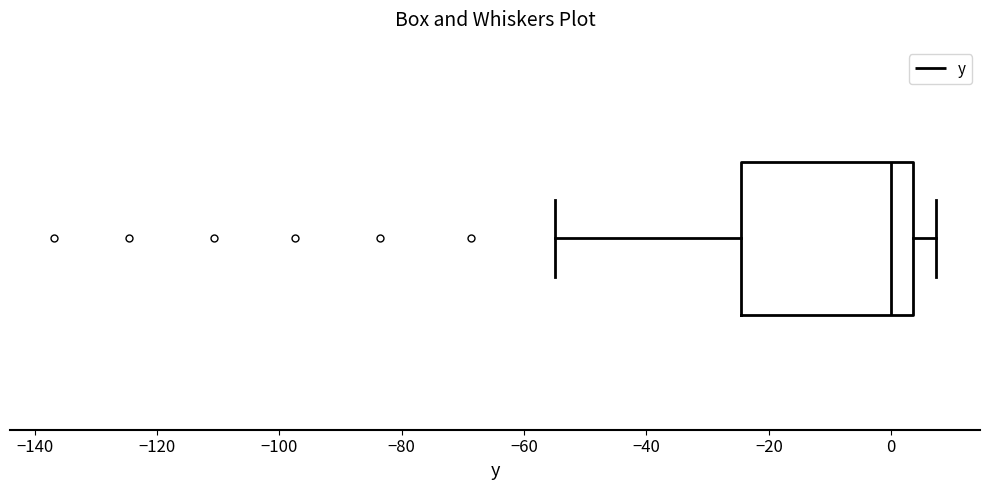

Transcribe this box plot: give where the median line is, the range the box spans, and where the two whiskers end, as read against the x-axis. The values are not printed on the chart, so give them approximately, as read against the axis.

median 0, box -24 to 4, whiskers -54 to 8